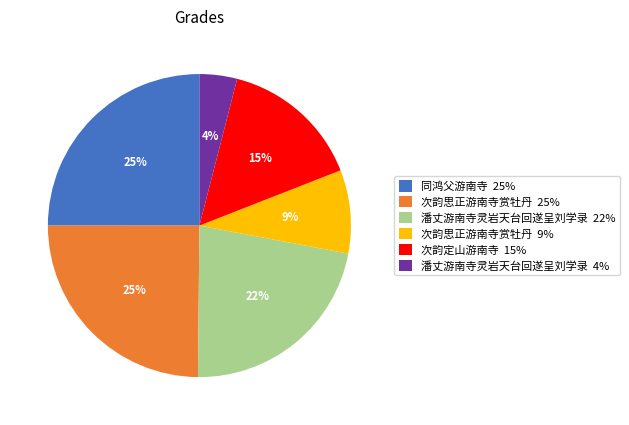

To the nearest percent, what percentage of the pie is 潘丈游南寺灵岩天台回遂呈刘学录 22%?

22%